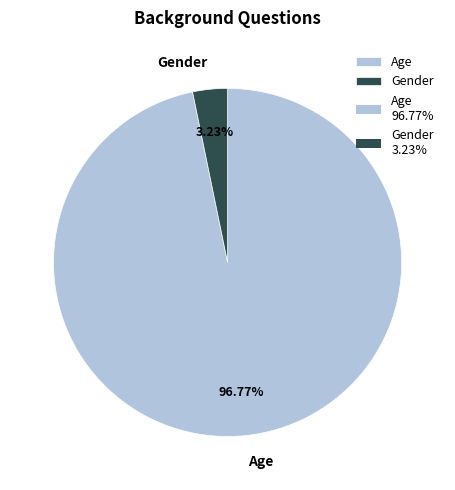

Which slice is the largest?

Age